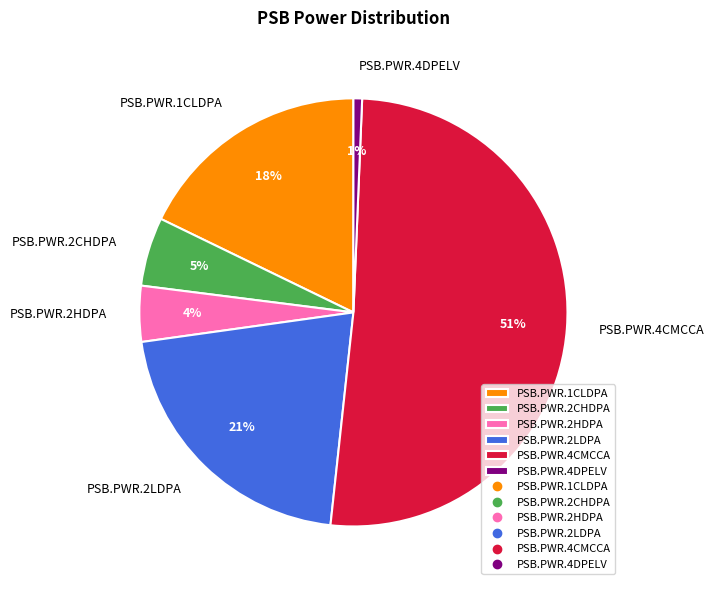

Which slice is the largest?

PSB.PWR.4CMCCA